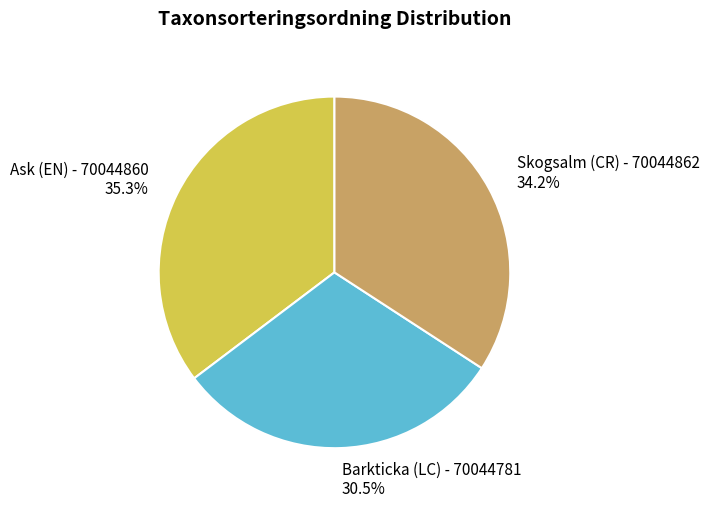

Which category has the smallest portion of the pie?

Barkticka (LC) - 70044781